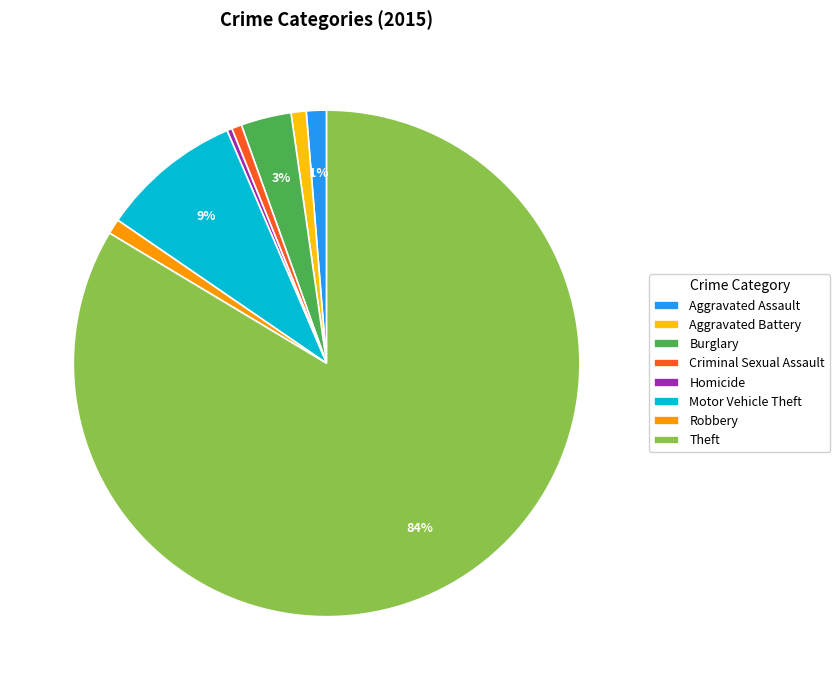

How many segments does this pie chart have?

8